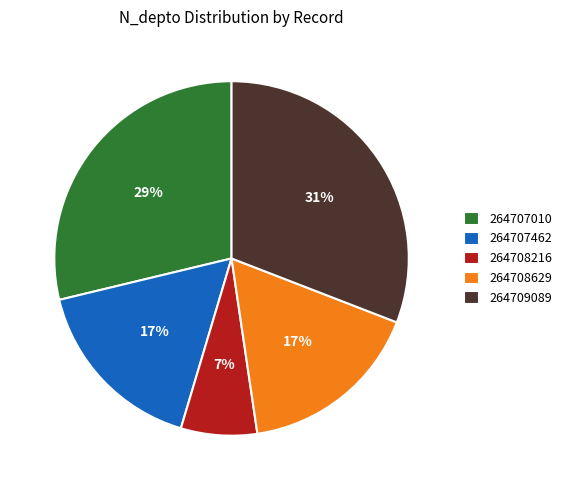

Do 264709089 and 264708629 together represent more than half of the pie?

No